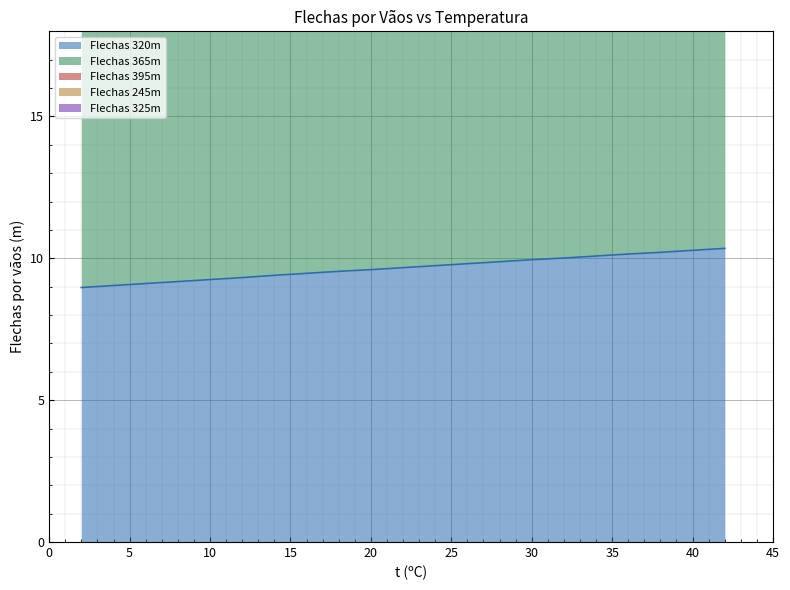

What is the lowest value of the Flechas 365m series?

20.6